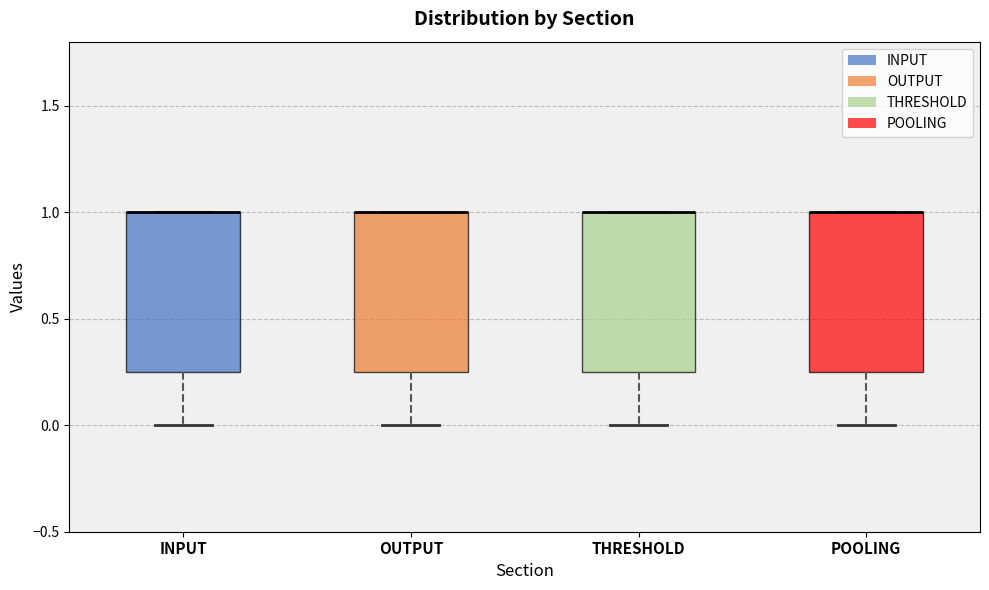

Reading left to right, read every box against the y-axis: the position of its median line, the range the box covers, and the ends of its whiskers. The values are not printed on the chart, so give them approximately, as read against the axis.

INPUT: median 1.00 (drawn on the box's upper edge), box 0.25 to 1.00, whiskers 0.00 to 1.00
OUTPUT: median 1.00 (drawn on the box's upper edge), box 0.25 to 1.00, whiskers 0.00 to 1.00
THRESHOLD: median 1.00 (drawn on the box's upper edge), box 0.25 to 1.00, whiskers 0.00 to 1.00
POOLING: median 1.00 (drawn on the box's upper edge), box 0.25 to 1.00, whiskers 0.00 to 1.00